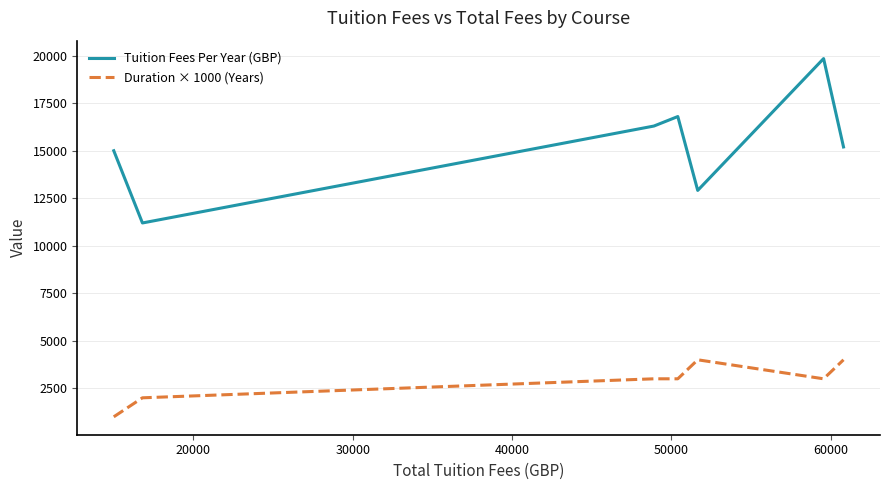

What is the difference between the maximum and minimum values in the Duration × 1000 (Years) series?

3000.0